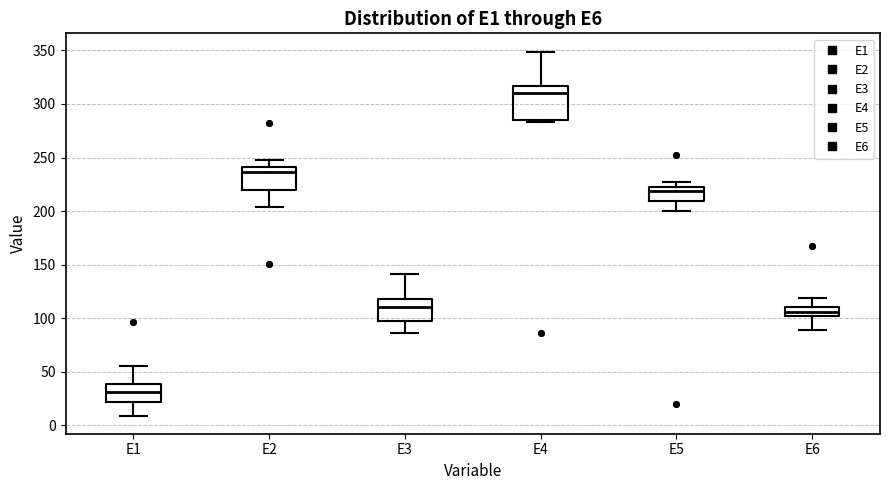

Where does the median line of the box for E2 sit on the y-axis? The values are not printed on the chart, so give them approximately, as read against the axis.

235